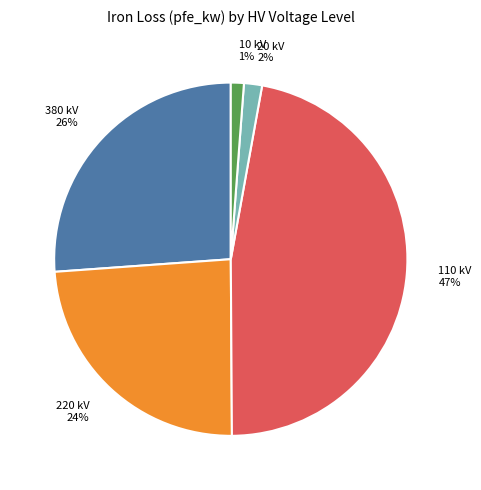

Does 380 kV represent more than half of the total?

No